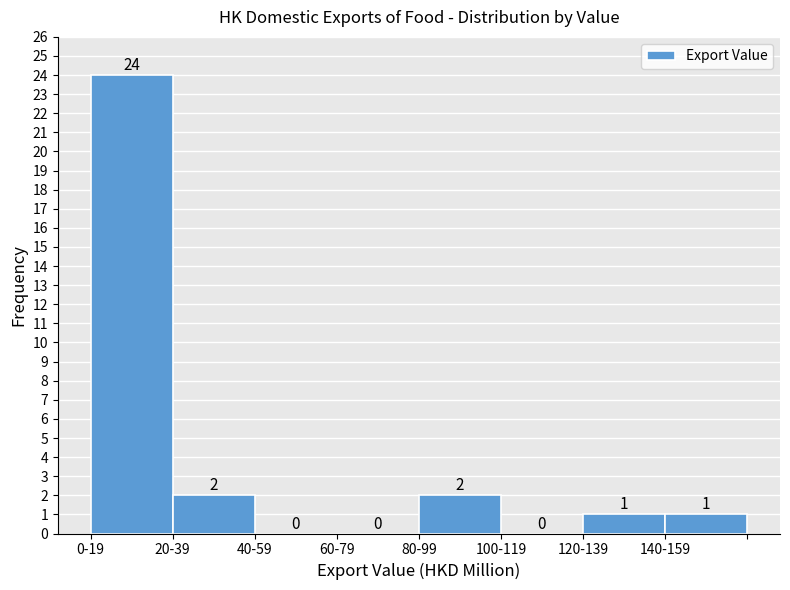

Reading left to right, list all the values displayed in this chart.

0-19=24	20-39=2	40-59=0	60-79=0	80-99=2	100-119=0	120-139=1	140-159=1